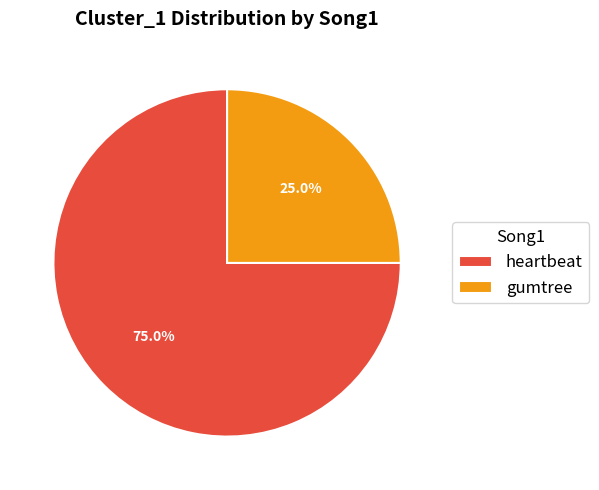

What is the total percentage of gumtree and heartbeat?

100.0%